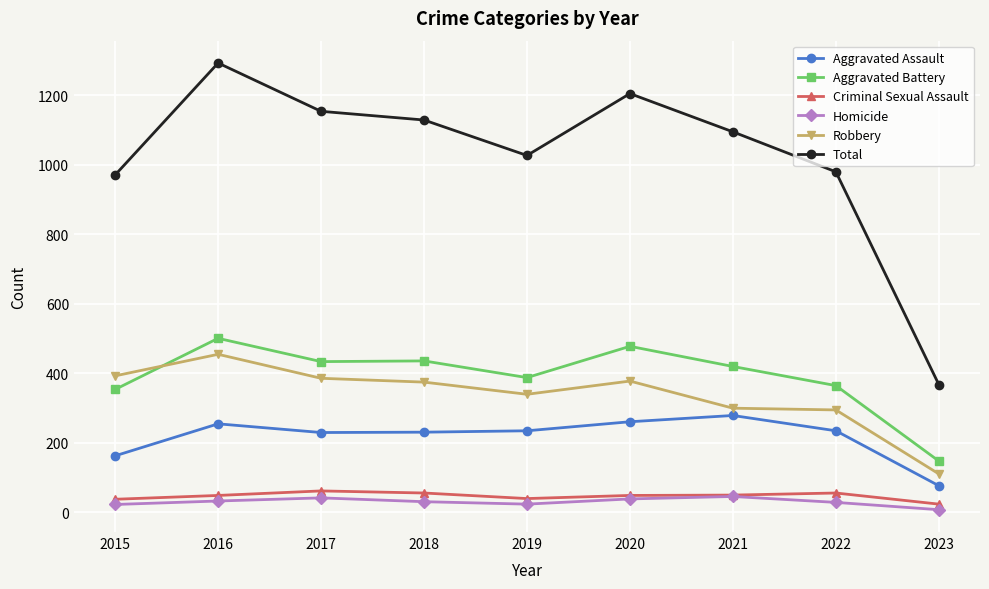

Is it true that Robbery equals 300 at 2021?

True